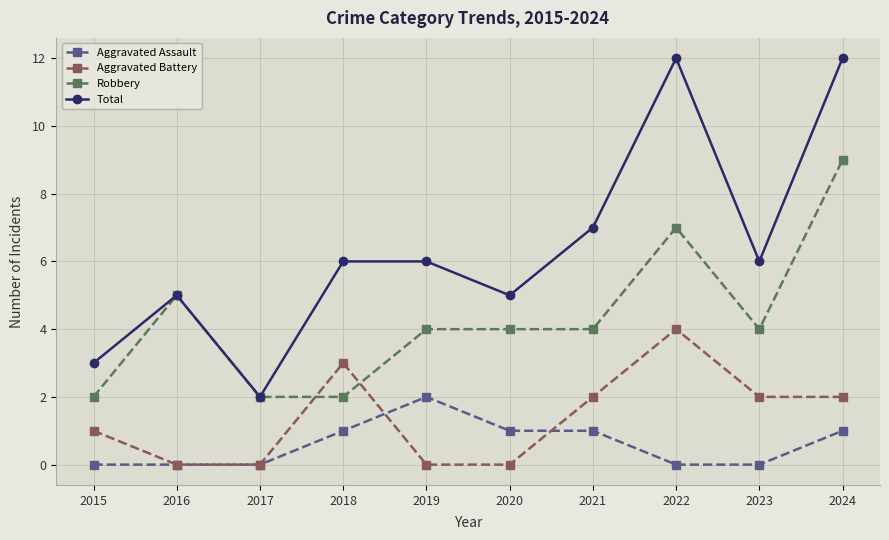

What is the value of the Robbery point at the 6th from the left?

4